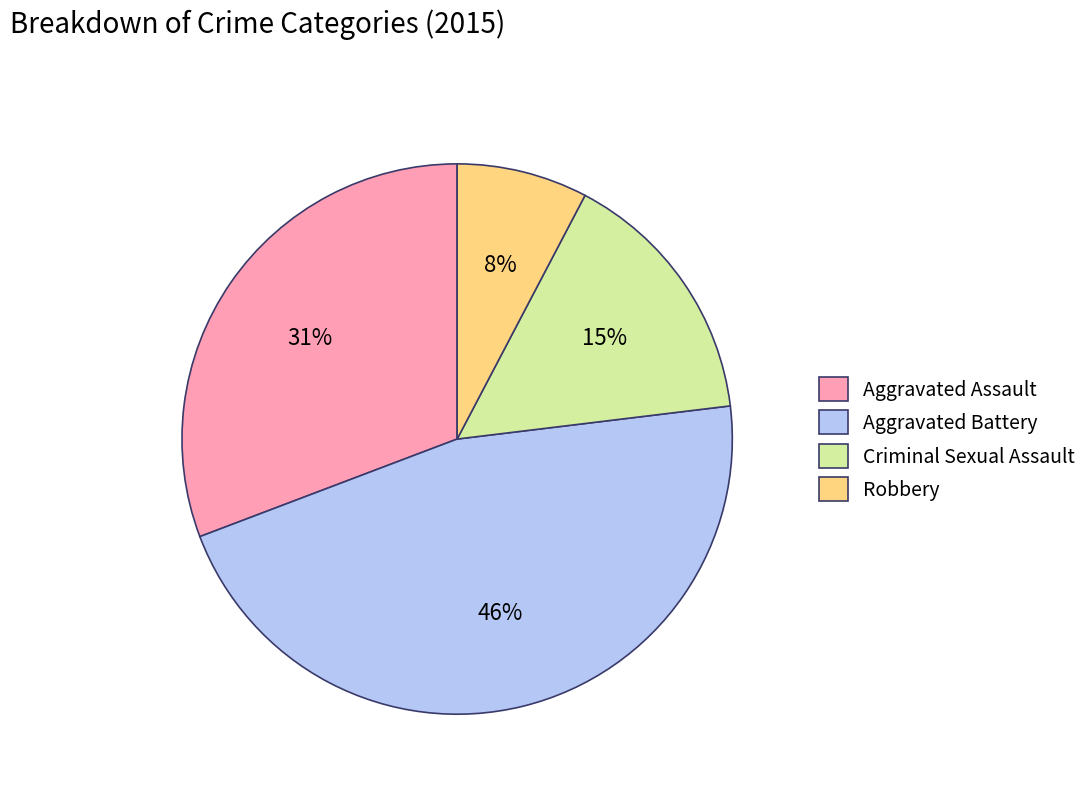

To the nearest percent, what is the difference between the Aggravated Assault and Robbery slice percentages?

23%